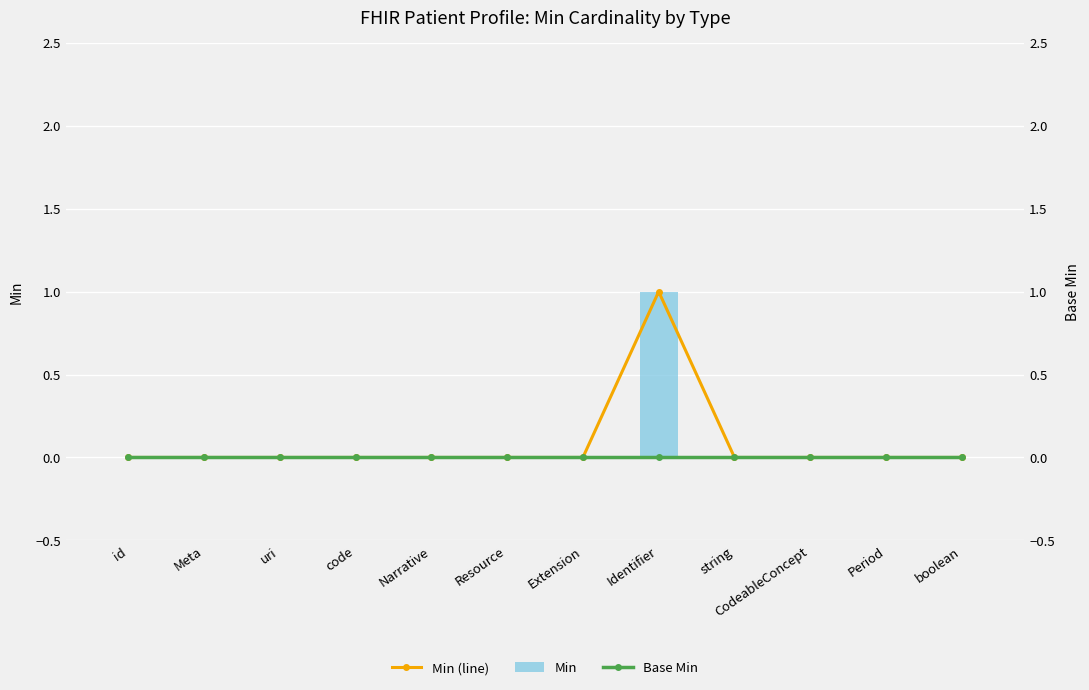

What is the greatest value displayed?

1